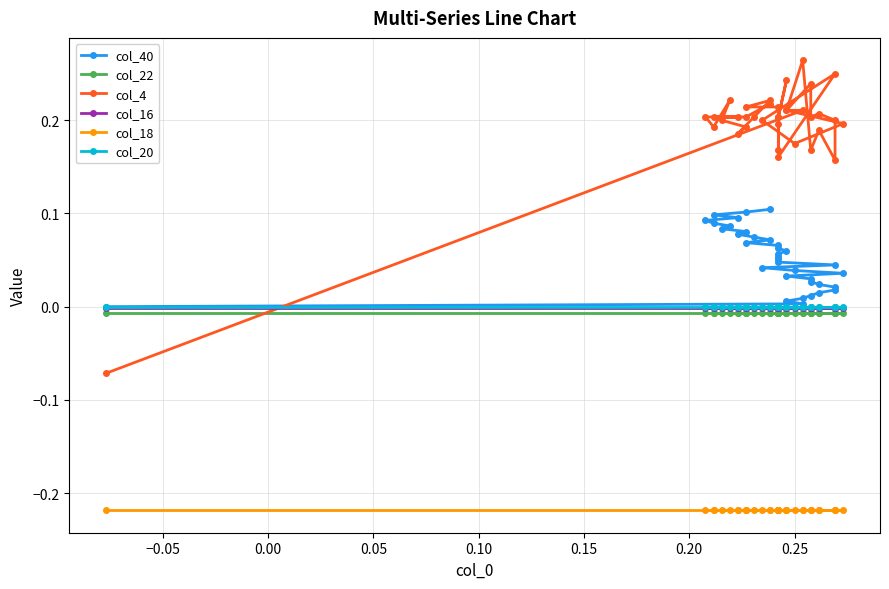

True or false: col_22 and col_20 intersect in this chart.

False